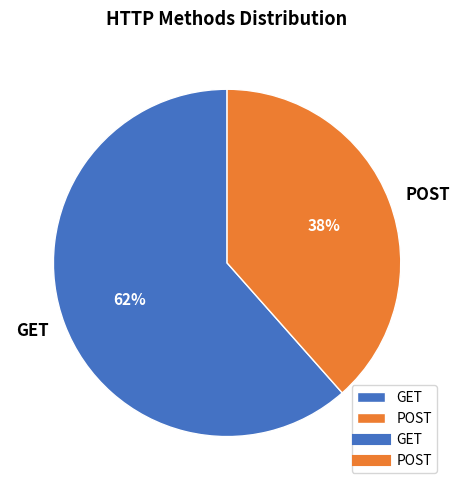

How many slices are in this pie chart?

2